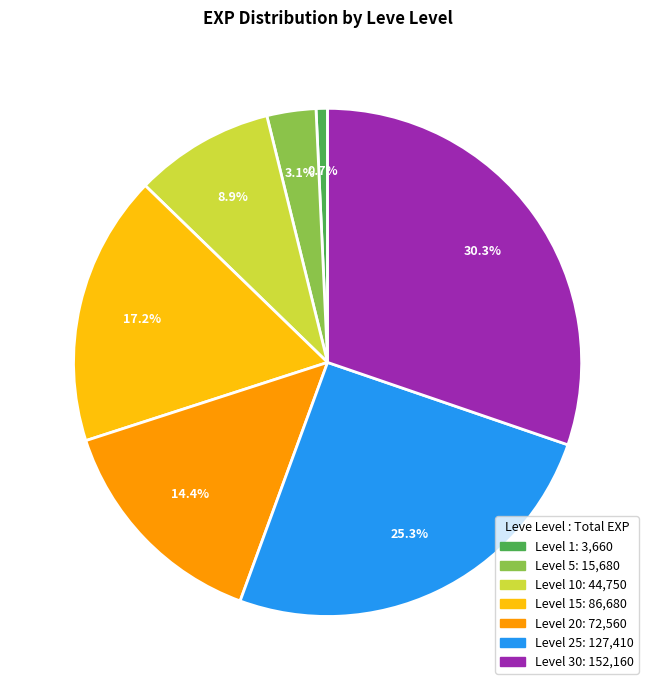

Is there a majority slice in this chart?

No